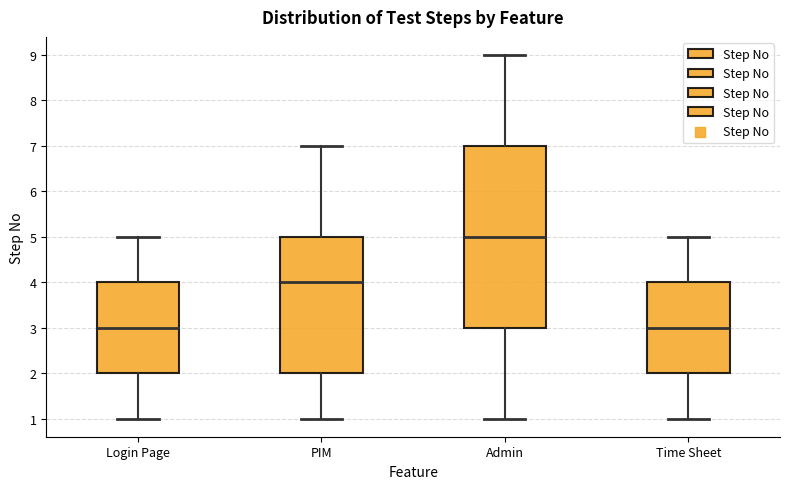

Which box is the tallest, from its lower edge to its upper edge?

Admin